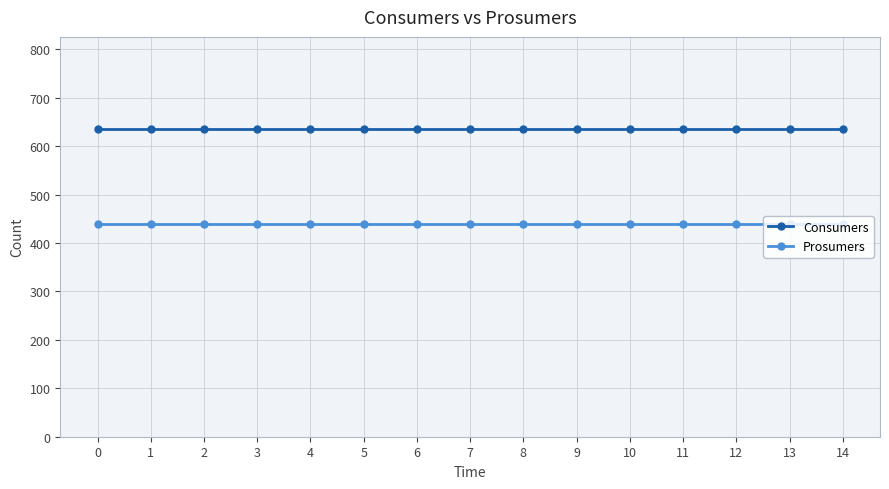

What is the value of the Prosumers point at the 11th from the left?

440